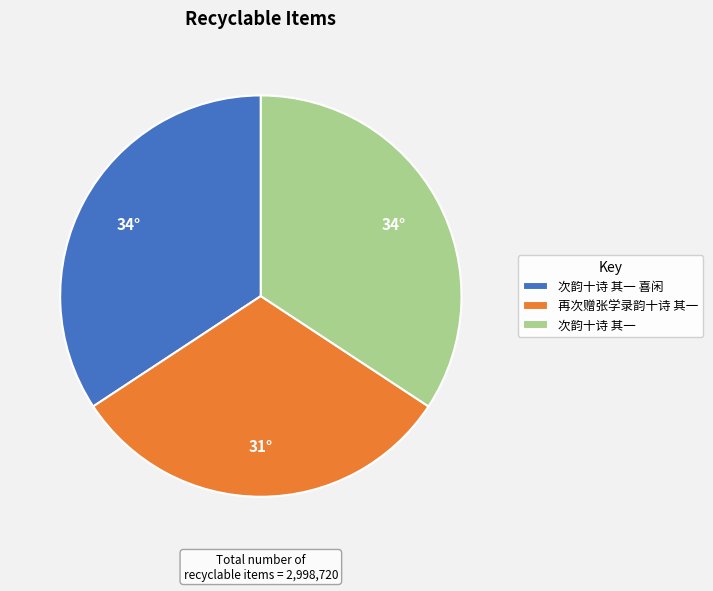

True or false: 次韵十诗 其一 accounts for 34% of the total.

True